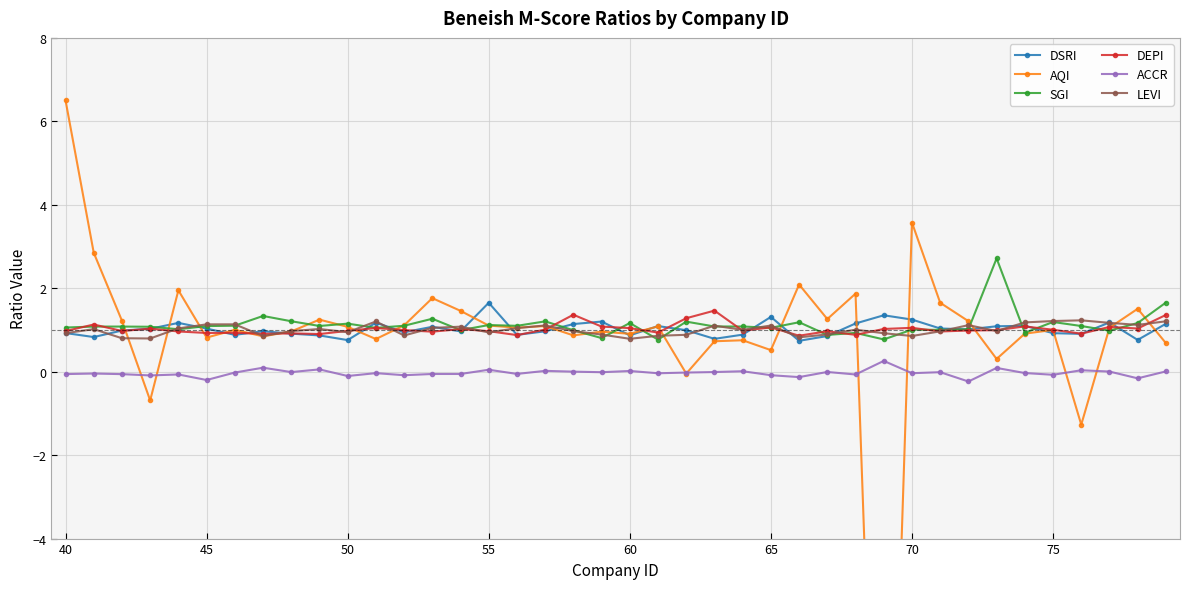

How many intersections are there between AQI and LEVI?

15